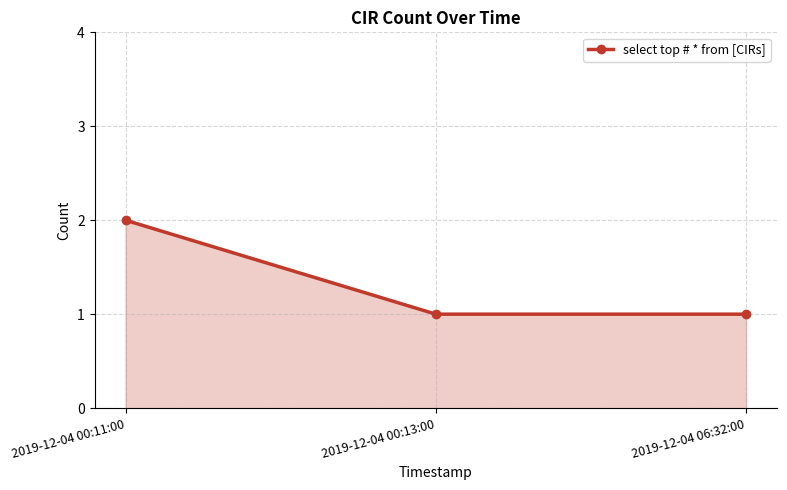

How many distinct data groups are displayed?

1